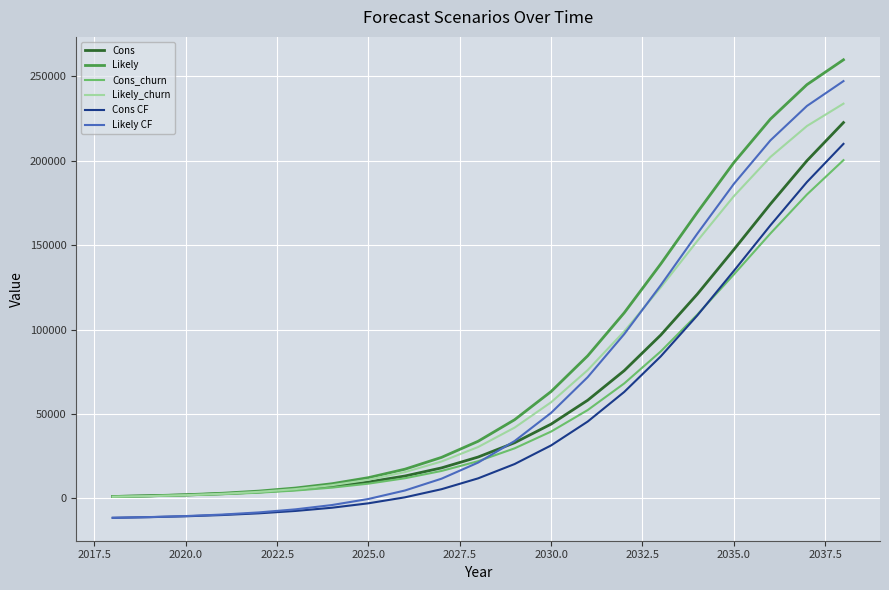

Is this an area chart (filled region under the line)?

No